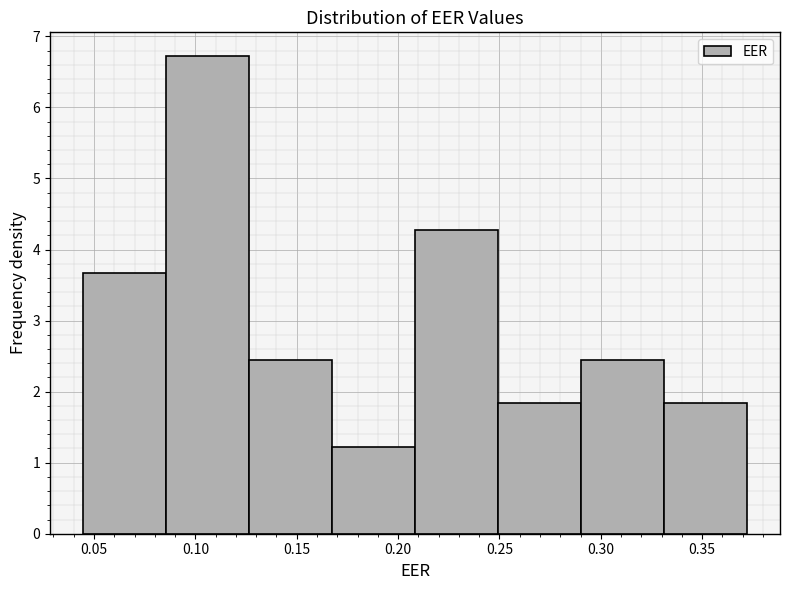

What is the height of the bar covering 0.290 to 0.330 on the x-axis? Neither the bar edges nor the heights are printed on the chart, so give them approximately, as read against the axes.

2.4